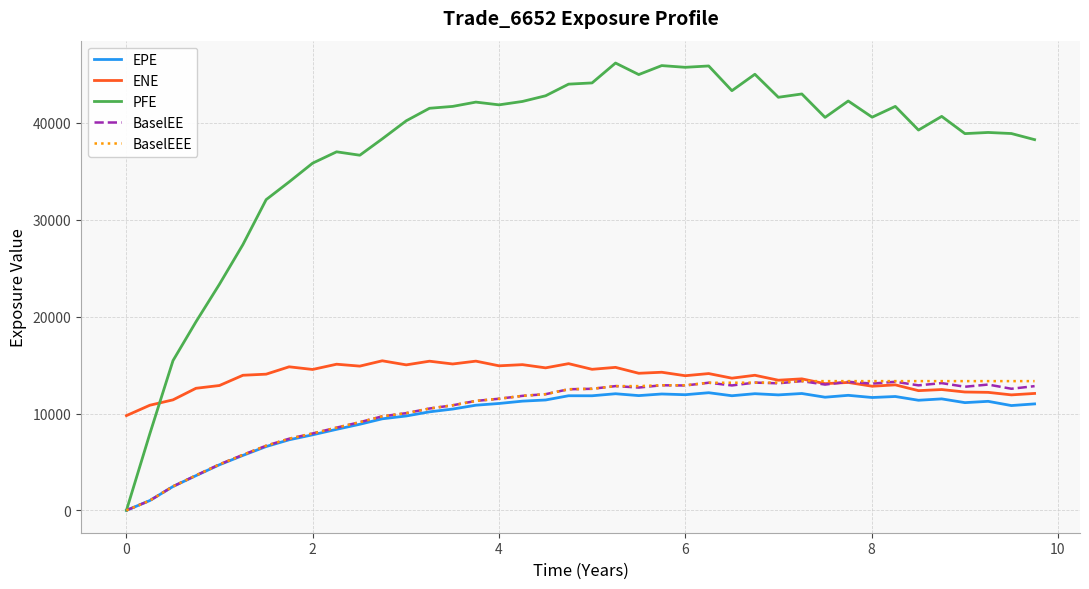

Which series ends up on top after the final intersection of ENE and BaselEEE?

BaselEEE